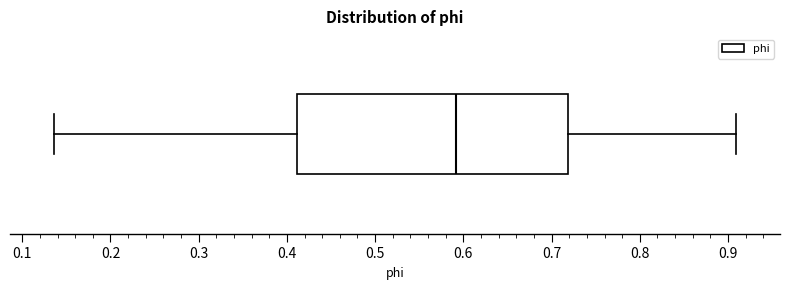

Transcribe this box plot: give where the median line is, the range the box spans, and where the two whiskers end, as read against the x-axis. The values are not printed on the chart, so give them approximately, as read against the axis.

median 0.59, box 0.41 to 0.72, whiskers 0.14 to 0.91